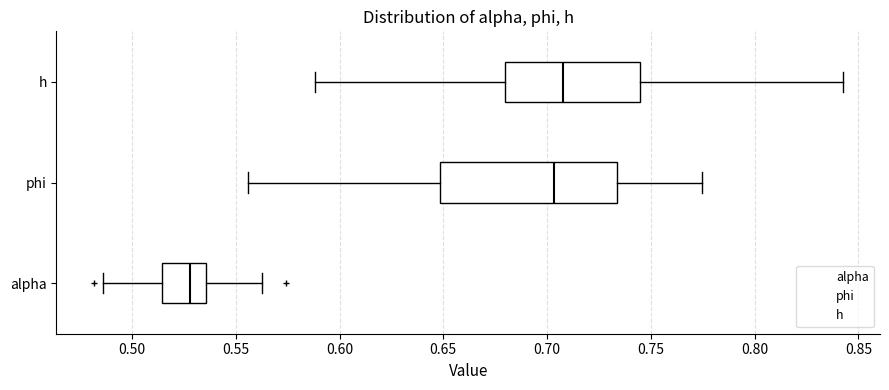

Reading bottom to top, read every box against the x-axis: the position of its median line, the range the box covers, and the ends of its whiskers. The values are not printed on the chart, so give them approximately, as read against the axis.

alpha: median 0.530, box 0.515 to 0.535, whiskers 0.485 to 0.560
phi: median 0.705, box 0.650 to 0.735, whiskers 0.555 to 0.775
h: median 0.710, box 0.680 to 0.745, whiskers 0.590 to 0.840